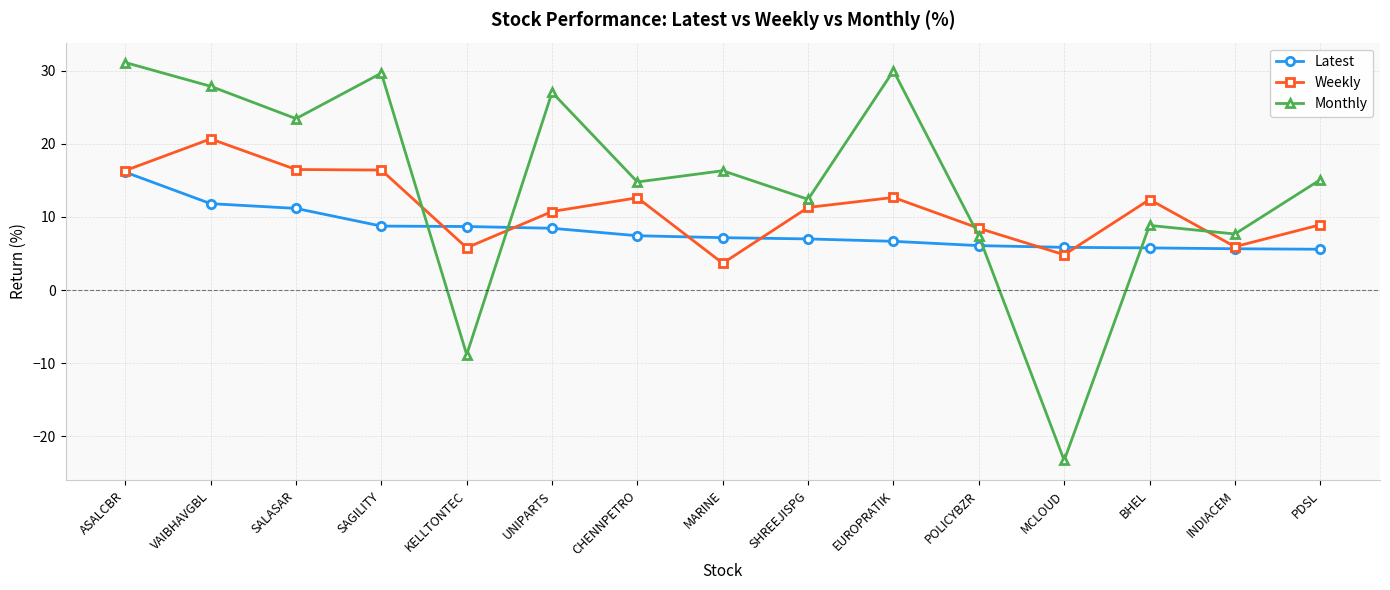

At which category does Monthly reach its first local peak?

SAGILITY